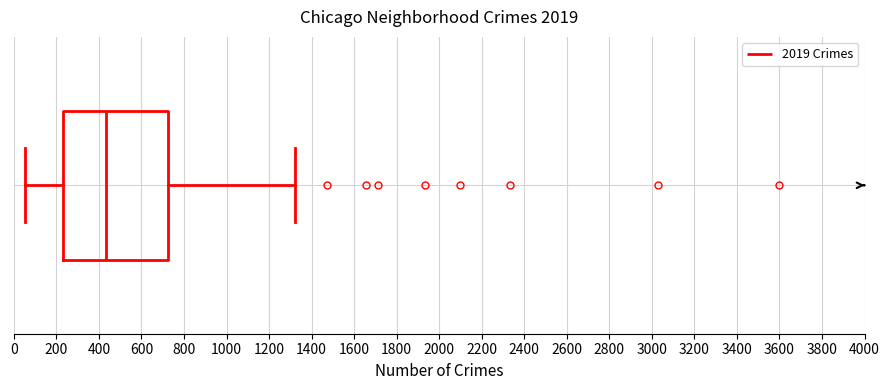

Transcribe this box plot: give where the median line is, the range the box spans, and where the two whiskers end, as read against the x-axis. The values are not printed on the chart, so give them approximately, as read against the axis.

median 440, box 240 to 720, whiskers 60 to 1320